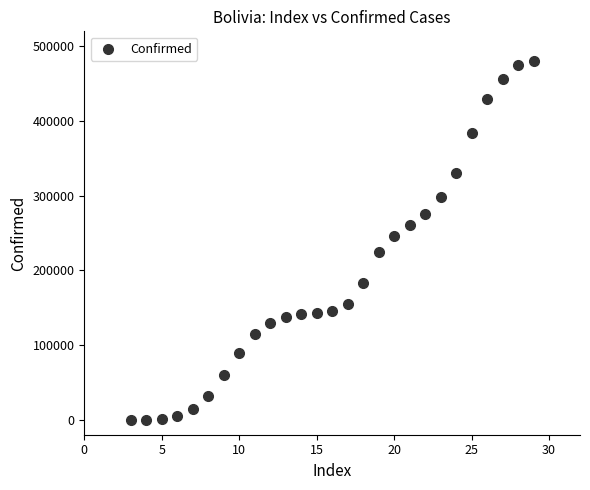

What is the range of X values (max minus min)?

26